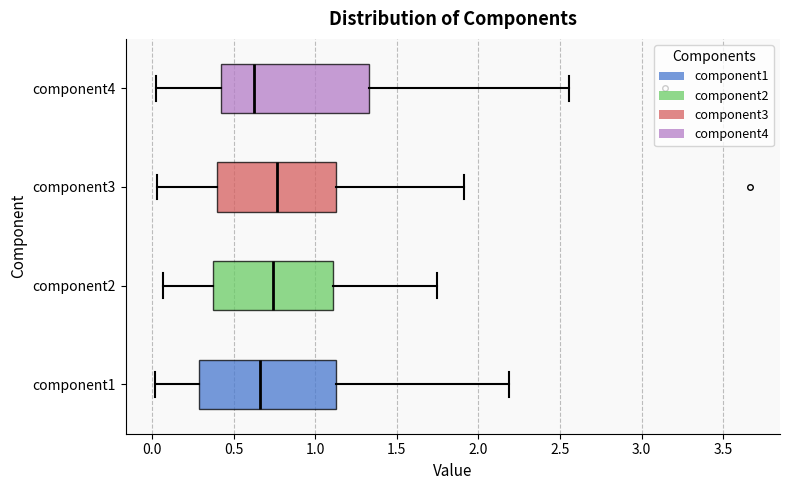

Which box is the widest, from its left edge to its right edge?

component4